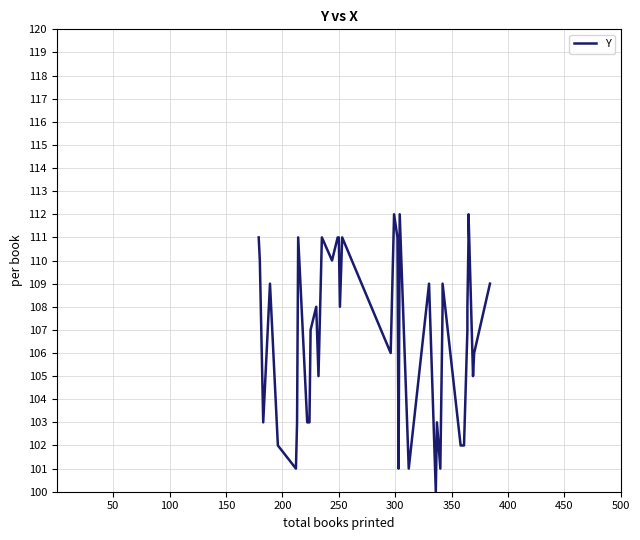

Is this an area chart (filled region under the line)?

No